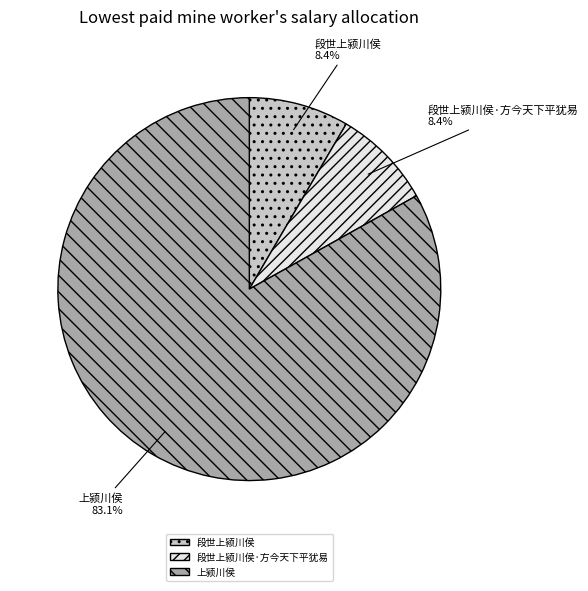

The 上颍川侯 slice represents 91% of the pie. True or false?

False